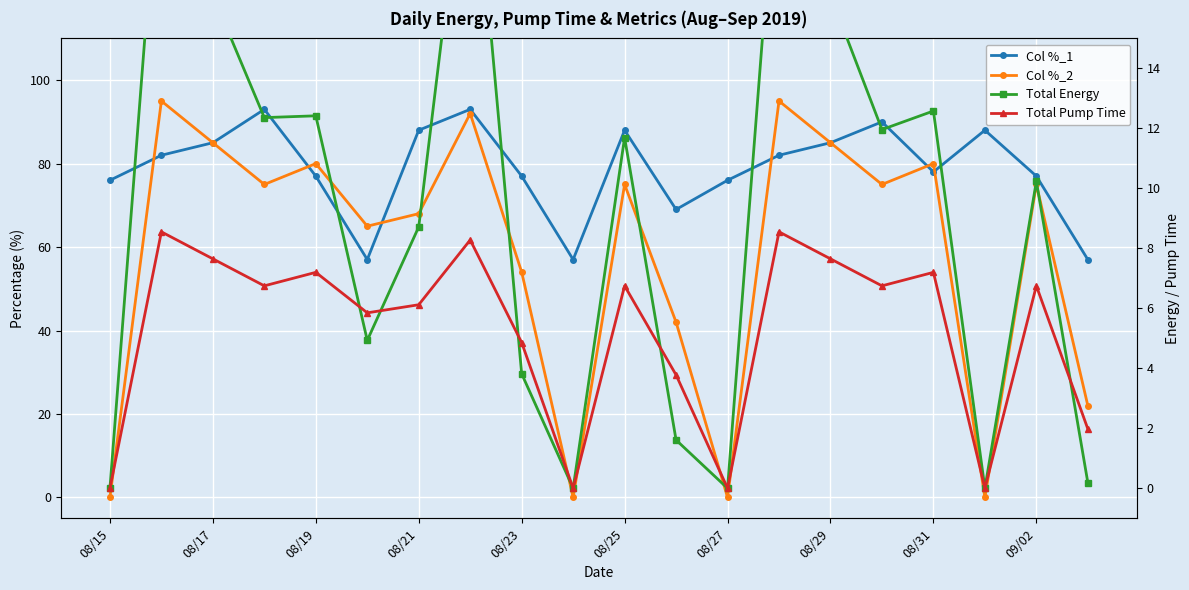

What is the difference between the highest and lowest values at 08/15?

76.0